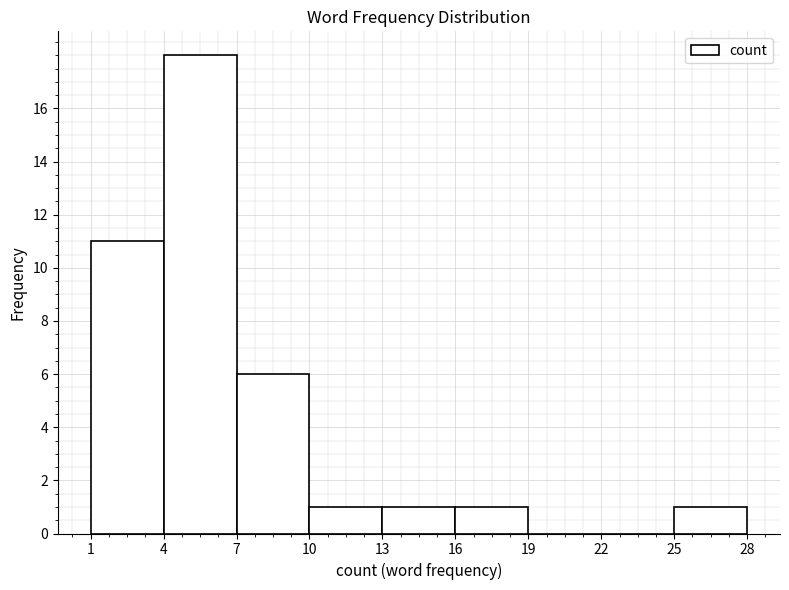

Reading left to right, list every bar in this chart as the range it spans on the x-axis followed by its height. The values are not printed on the chart, so give them approximately, as read against the axis.

1 to 4: 11
4 to 7: 18
7 to 10: 6
10 to 13: 1
13 to 16: 1
16 to 19: 1
19 to 22: 0
22 to 25: 0
25 to 28: 1